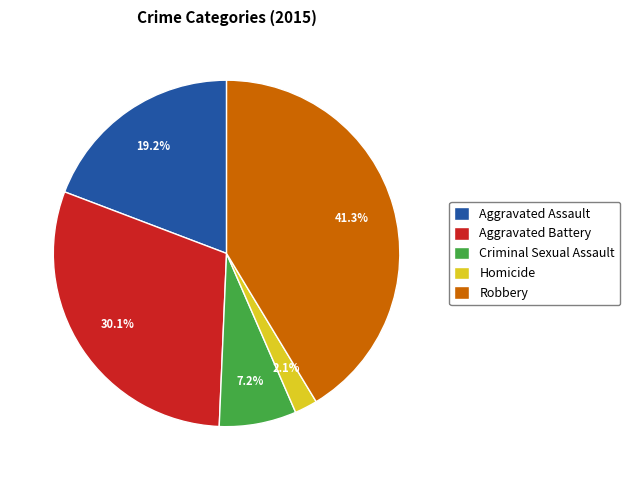

True or false: Homicide accounts for 2% of the total.

True